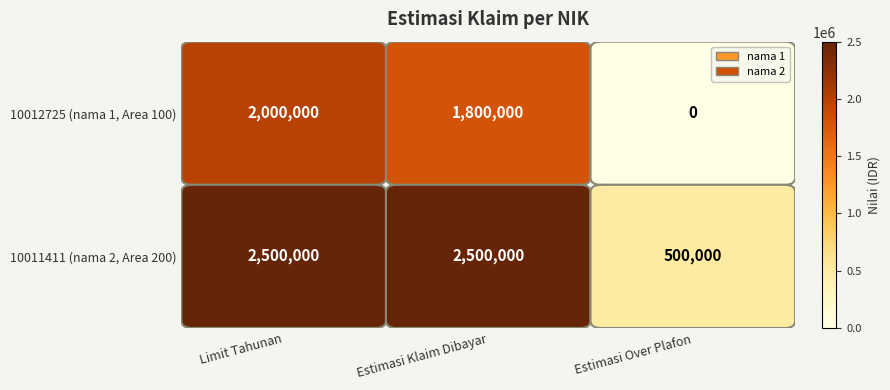

True or false: 10012725 (nama 1, Area 100) has a value of 1800000 at Estimasi Klaim Dibayar.

True